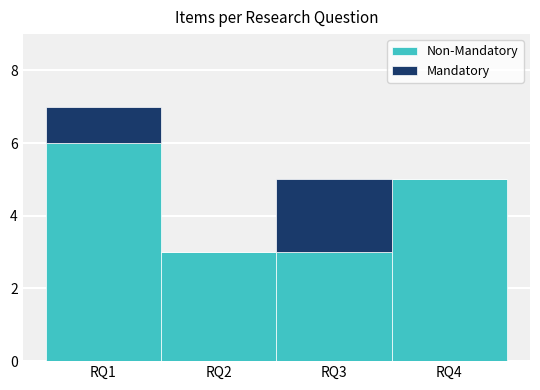

At which category is the sum across all series the highest?

RQ1